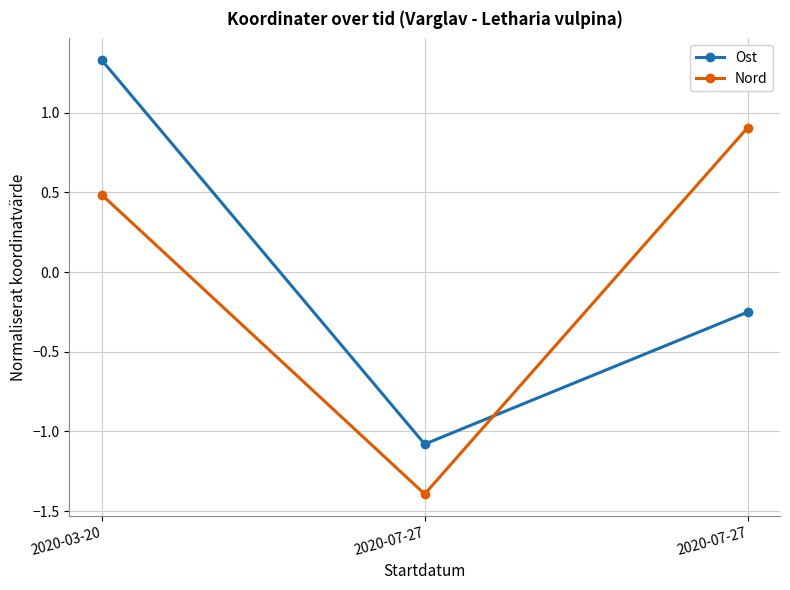

What is the greatest value displayed?

1.3